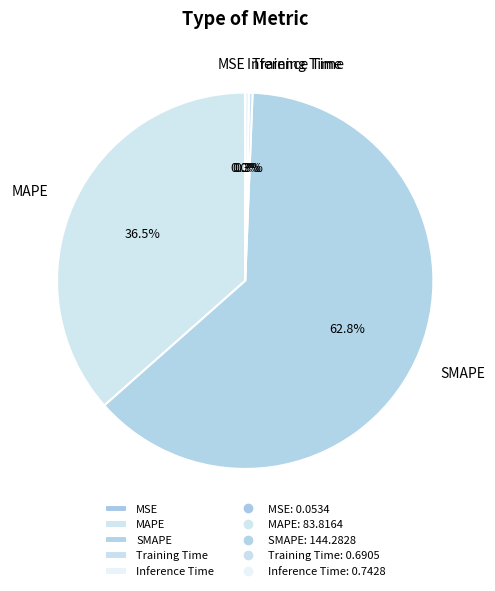

Which has a higher value, MAPE or SMAPE?

SMAPE